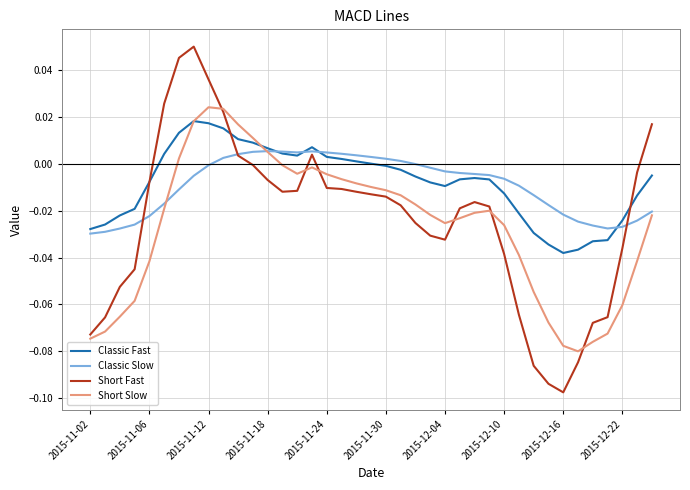

Which series has the widest spread of values?

Short Fast